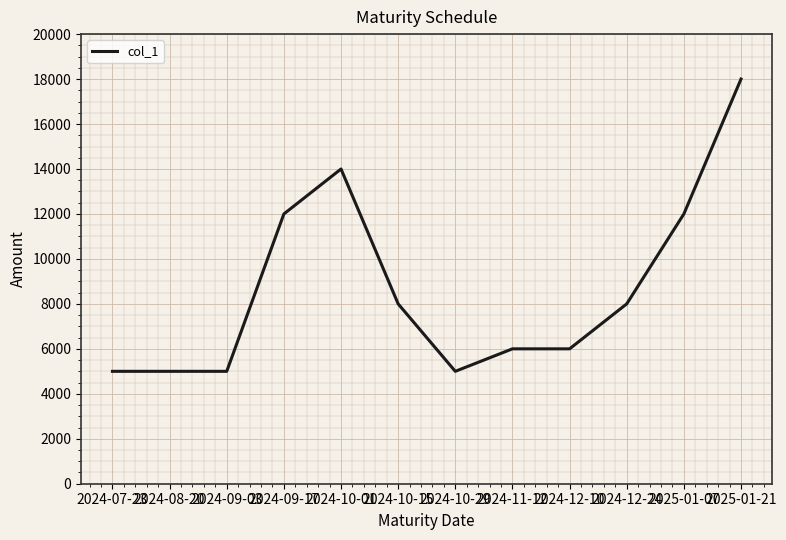

Does the chart display data point markers on the line(s)?

No